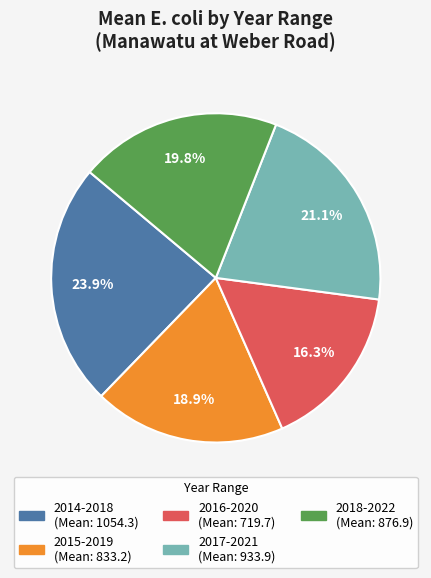

Is there a majority slice in this chart?

No